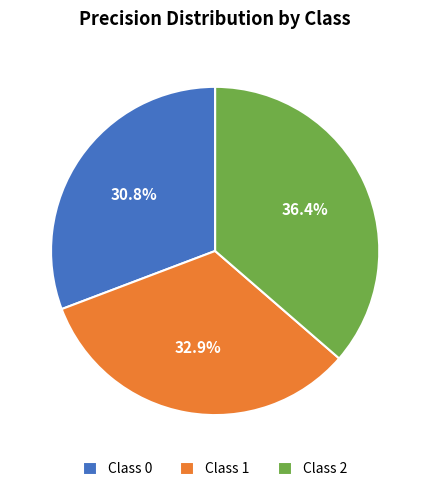

Does Class 2 represent more than half of the total?

No